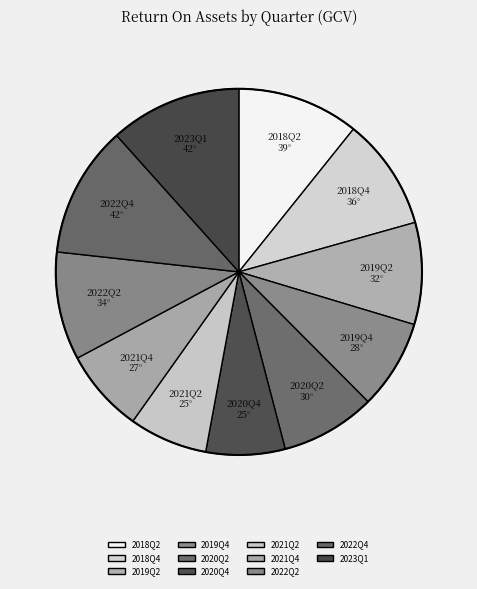

Do 2022Q2 and 2020Q4 together represent more than half of the pie?

No